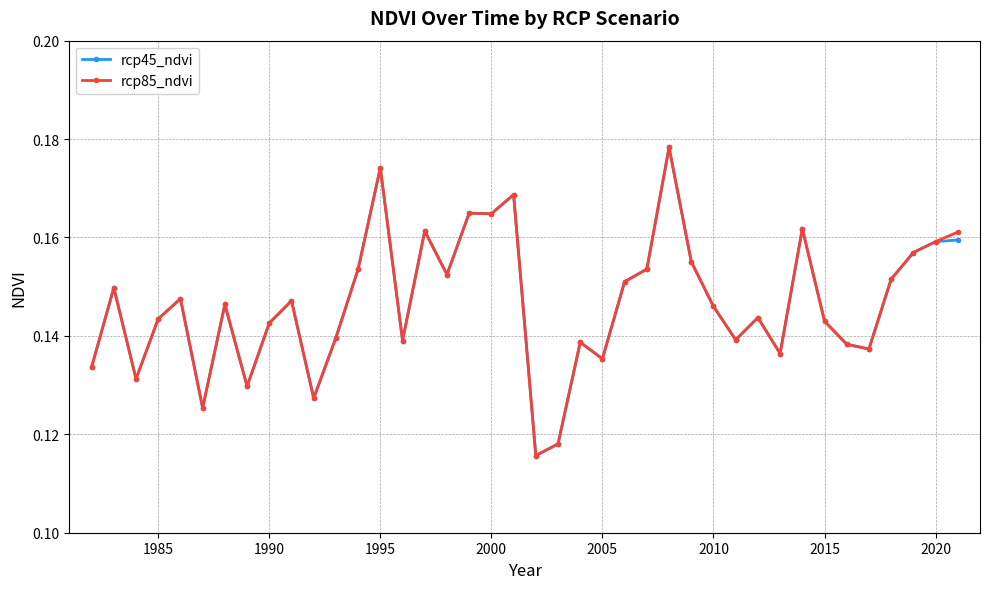

True or false: rcp85_ndvi has more than 1 interior local peaks.

True